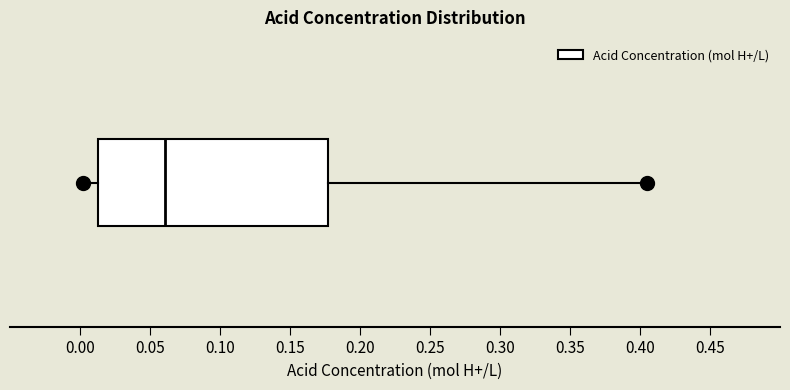

Read this box plot against the x-axis: the position of the median line, the range covered by the box, and the ends of both whiskers. The values are not printed on the chart, so give them approximately, as read against the axis.

median 0.060, box 0.015 to 0.175, whiskers 0.000 to 0.405